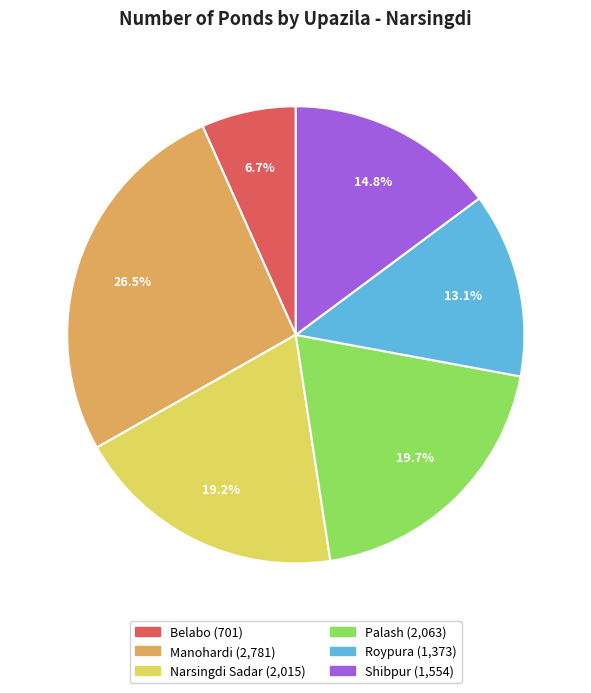

Which category has the smallest portion of the pie?

Belabo